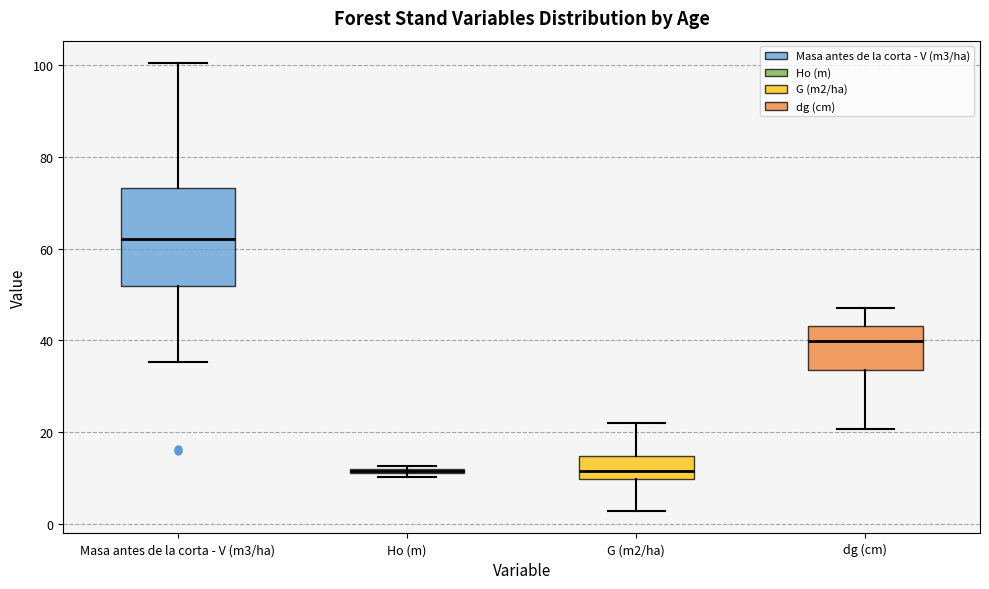

Which box is the tallest, from its lower edge to its upper edge?

Masa antes de la corta - V (m3/ha)